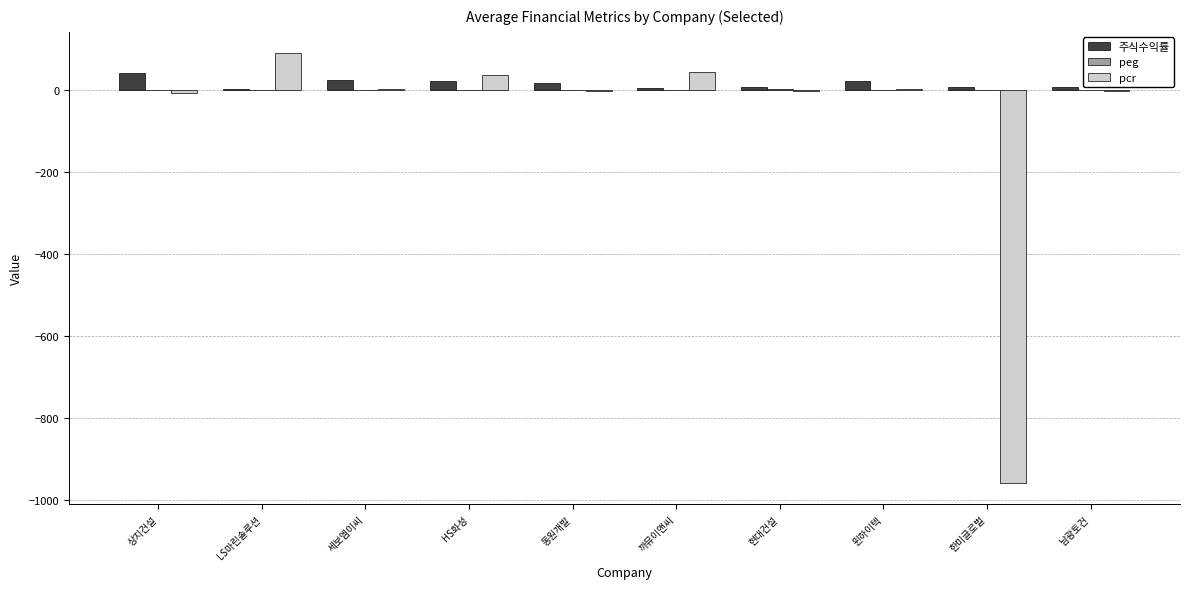

At which category does the chart reach its peak across all series?

LS마린솔루션